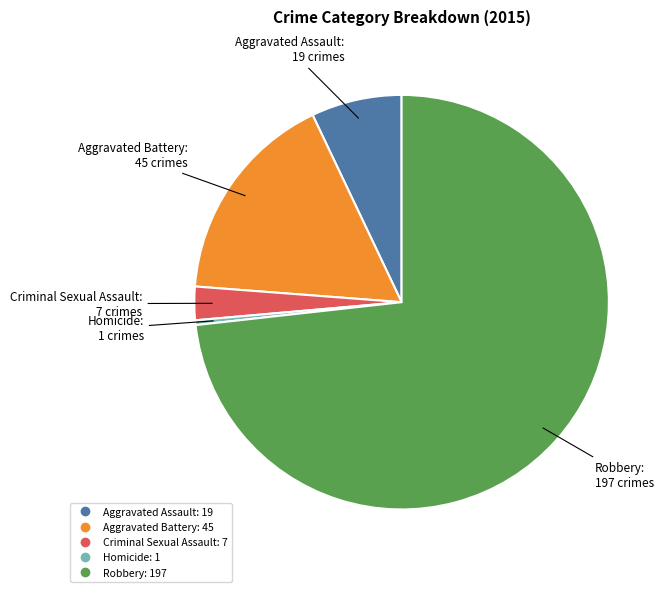

Rank the categories by value from lowest to highest.

Homicide, Criminal Sexual Assault, Aggravated Assault, Aggravated Battery, Robbery